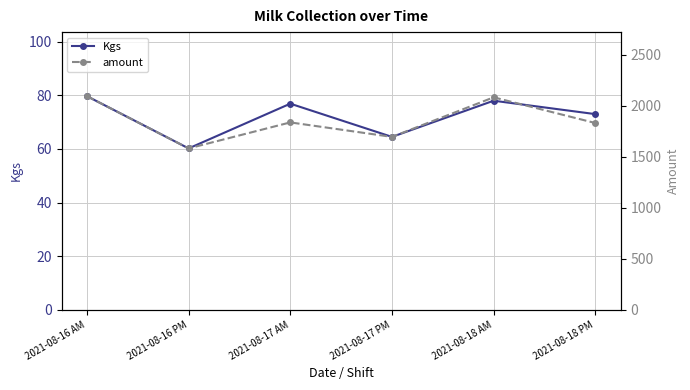

Is it true that Kgs equals 86.8 at 2021-08-16 PM?

False